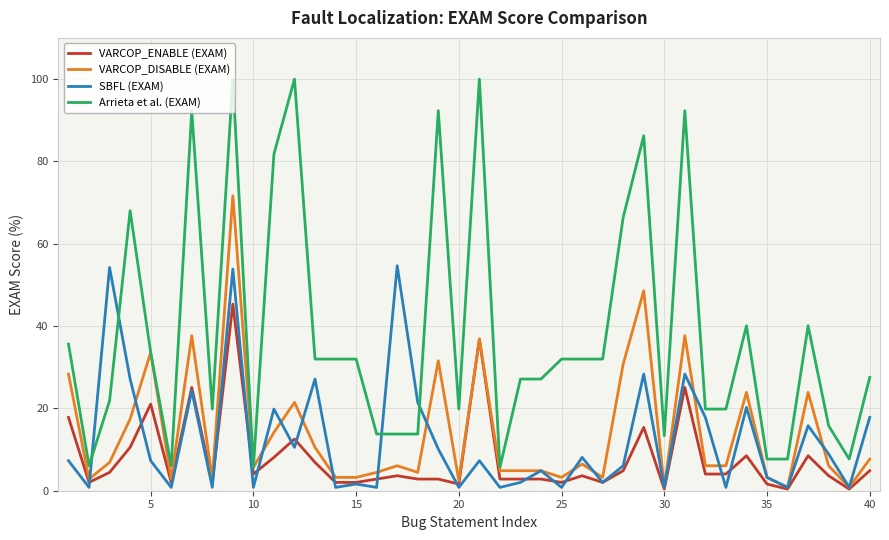

What is the minimum value for Arrieta et al. (EXAM)?

5.7